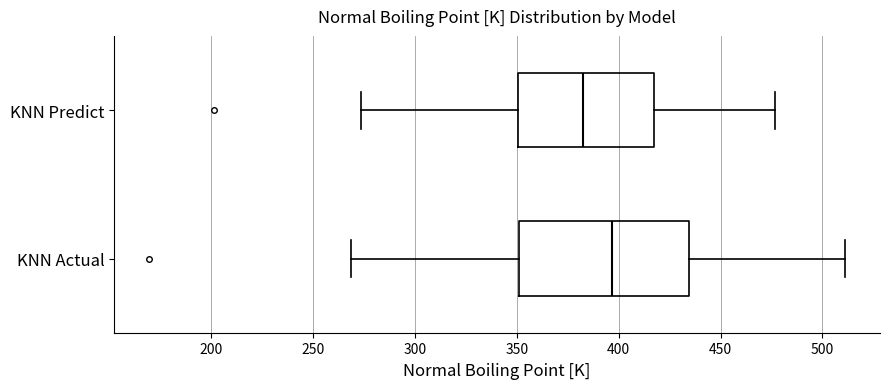

Which box's median line is the furthest to the right?

KNN Actual